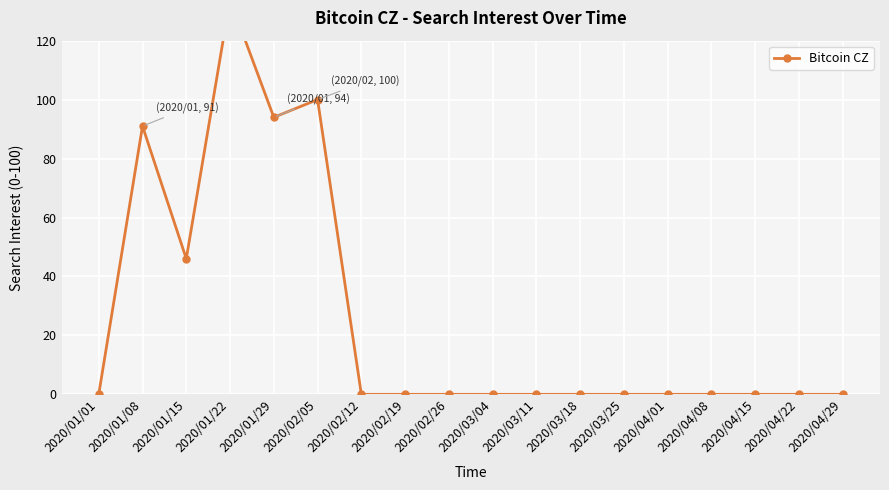

Is this an area chart (filled region under the line)?

No